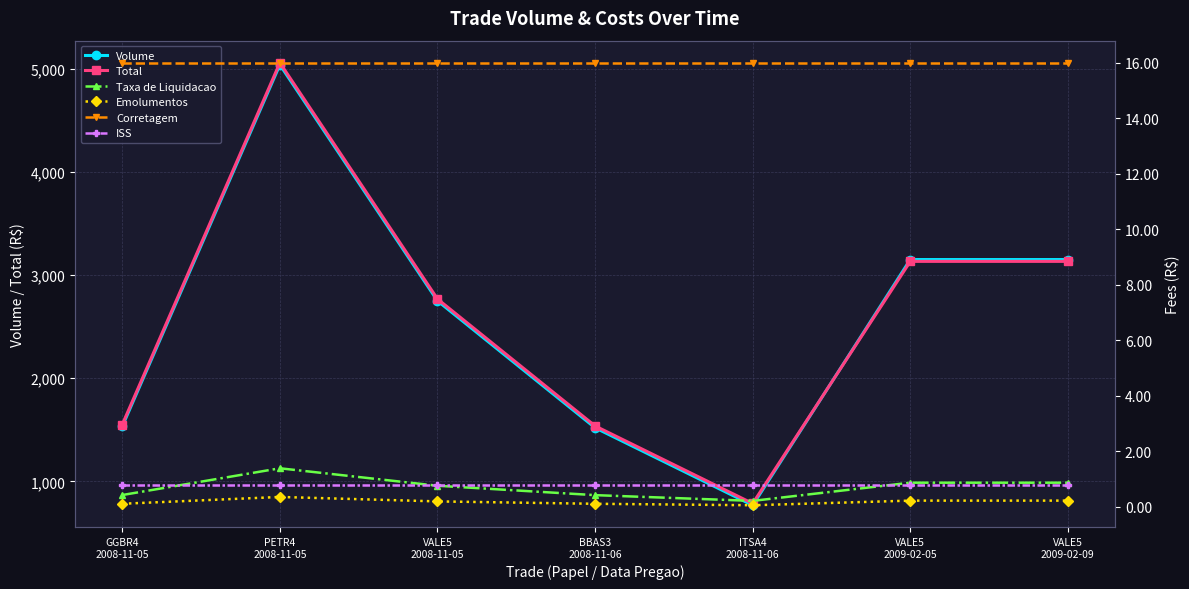

The Volume series shows 3150.0 at VALE5
2009-02-05. True or false?

True